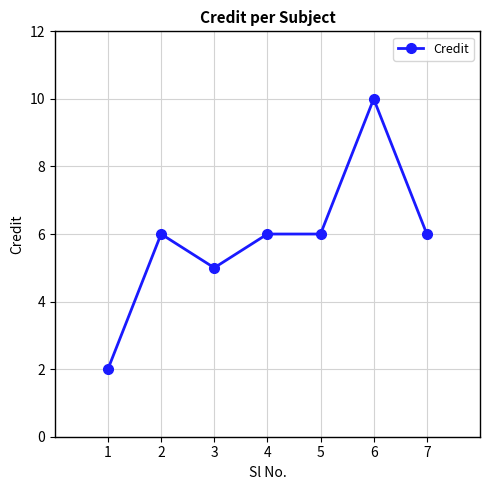

What is the change in value from 1 to 6?

+8